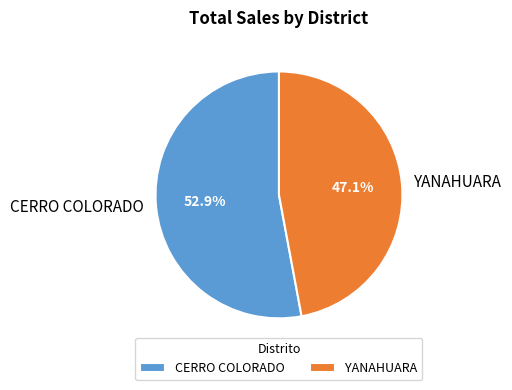

How many segments does this pie chart have?

2